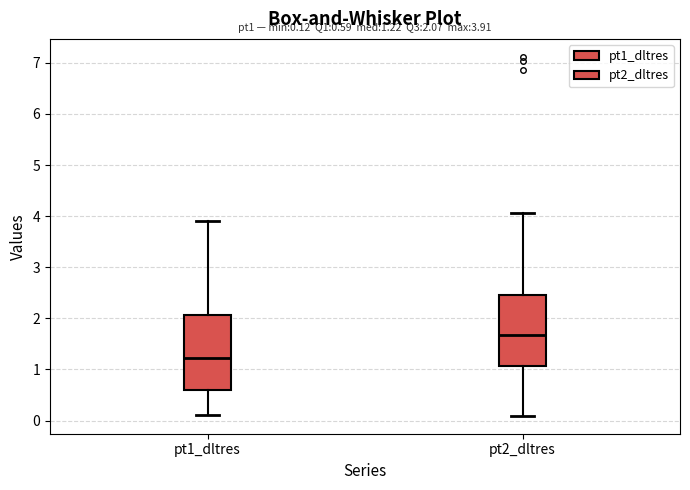

Which box's median line is the highest?

pt2_dltres